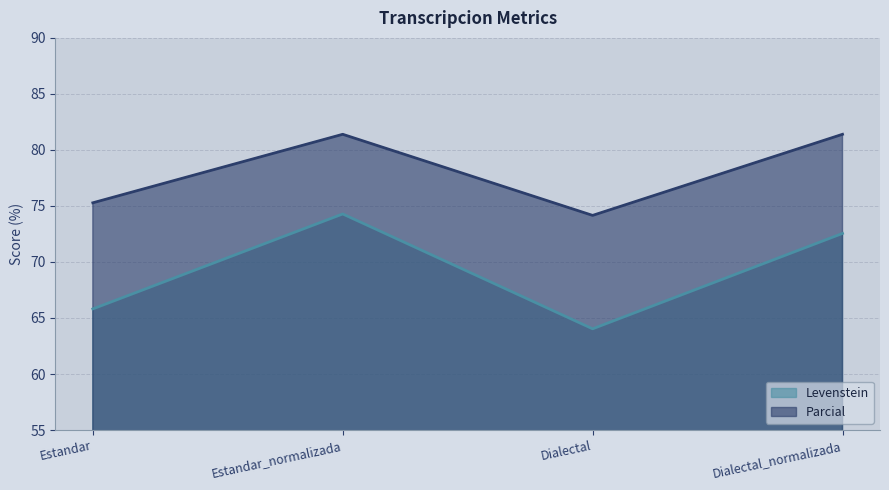

In Levenstein, how many points are higher than both neighbors (excluding endpoints)?

1